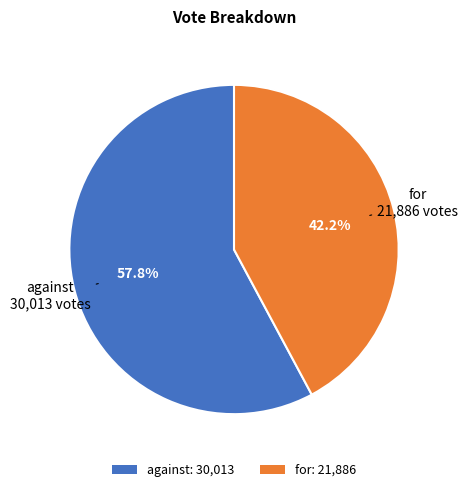

What percentage is the against slice, to the nearest percent?

58%